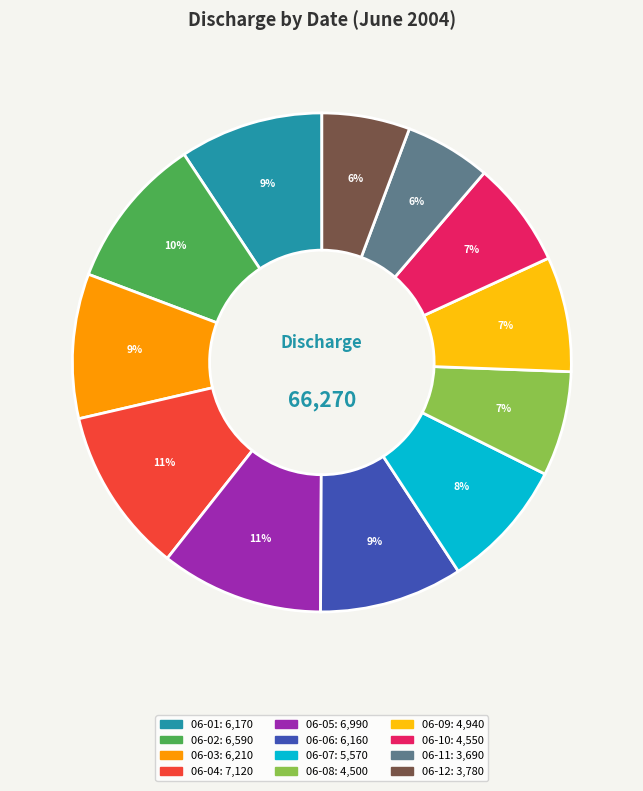

Is there any slice that represents more than half of the pie?

No